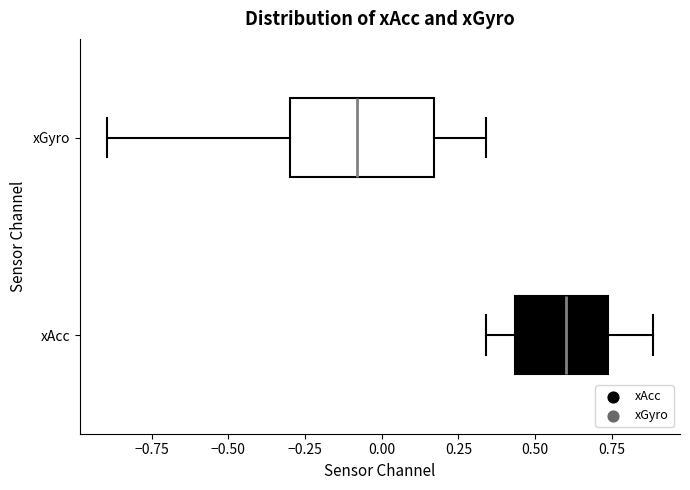

Reading bottom to top, read every box against the x-axis: the position of its median line, the range the box covers, and the ends of its whiskers. The values are not printed on the chart, so give them approximately, as read against the axis.

xAcc: median 0.60, box 0.45 to 0.75, whiskers 0.35 to 0.90
xGyro: median -0.10, box -0.30 to 0.15, whiskers -0.90 to 0.35